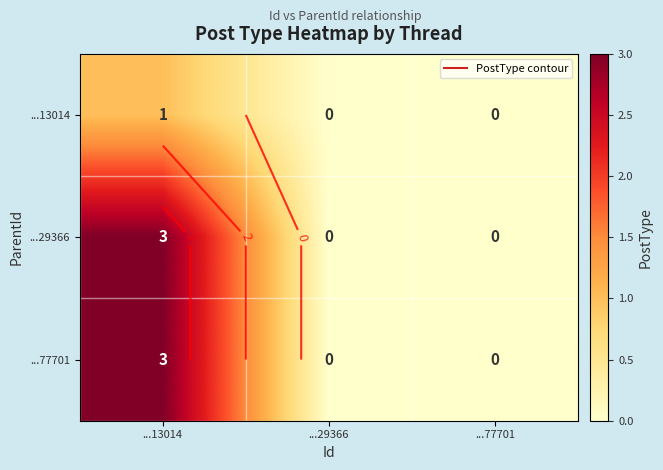

The ...29366 series shows 1 at ...13014. True or false?

False